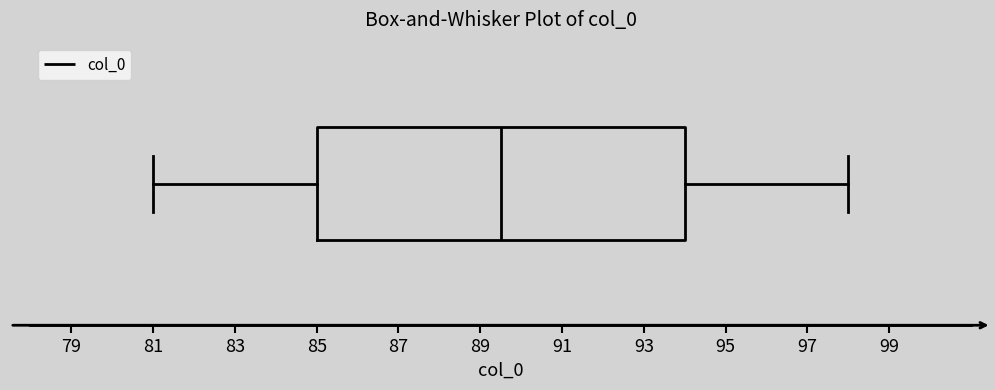

Transcribe this box plot: give where the median line is, the range the box spans, and where the two whiskers end, as read against the x-axis. The values are not printed on the chart, so give them approximately, as read against the axis.

median 89.6, box 85.0 to 94.0, whiskers 81.0 to 98.0